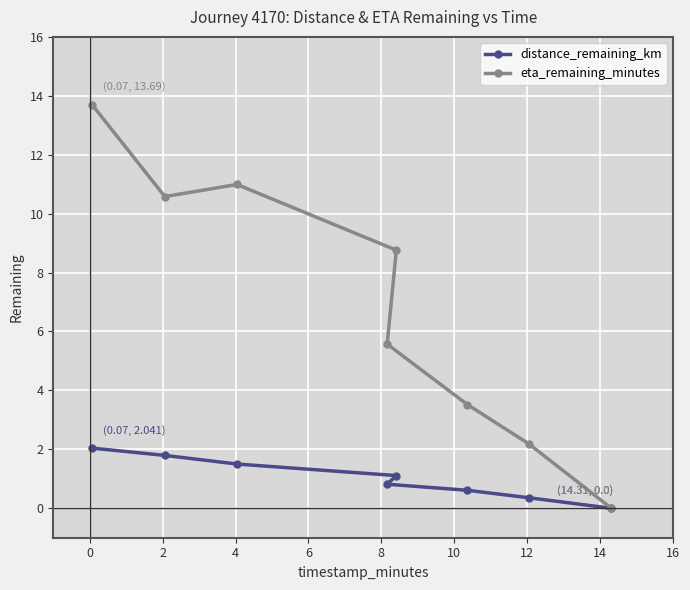

Rank the series by their average value, from lowest to highest.

distance_remaining_km, eta_remaining_minutes